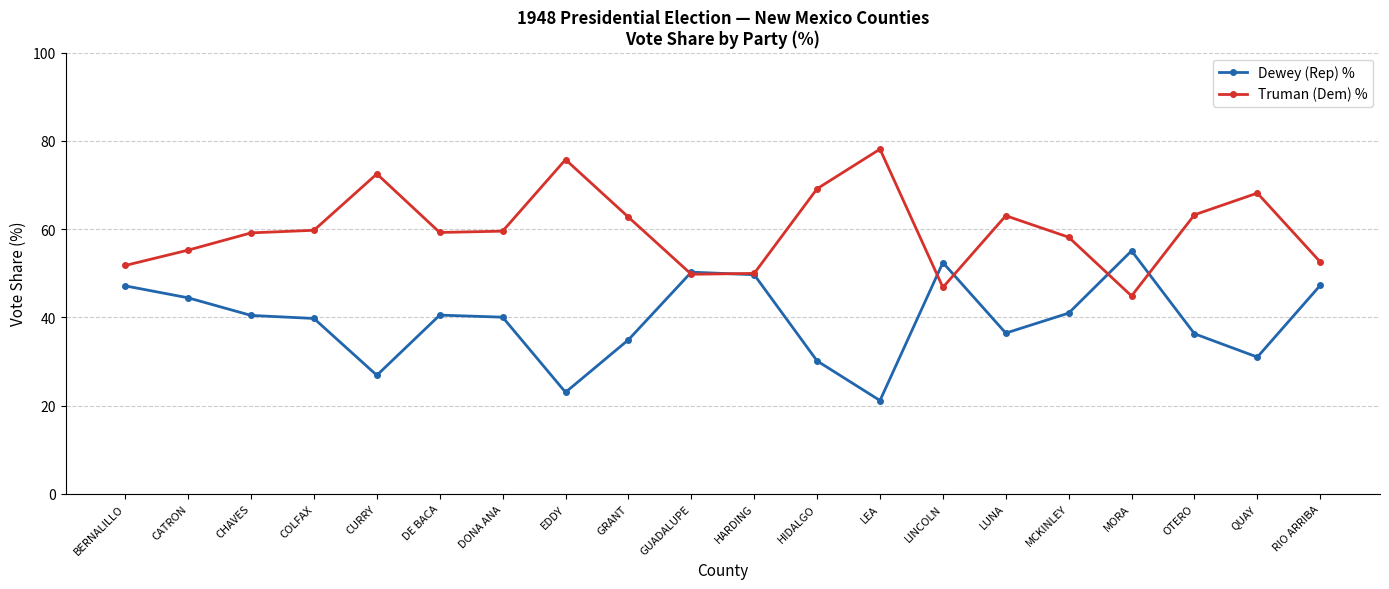

Is it true that Truman (Dem) % equals 100.4 at OTERO?

False